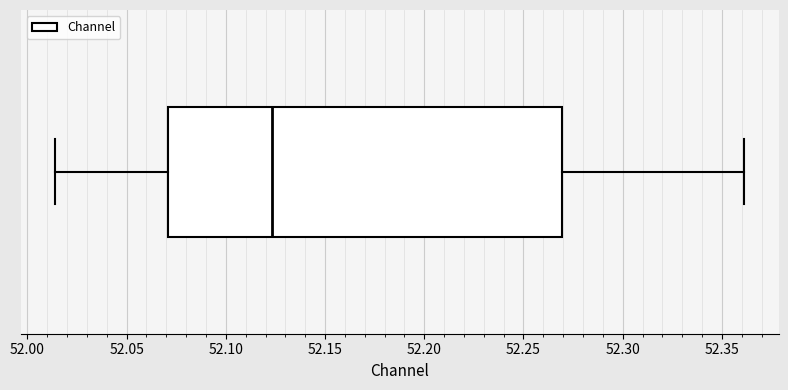

Where does the median line of the box sit on the x-axis? The values are not printed on the chart, so give them approximately, as read against the axis.

52.125